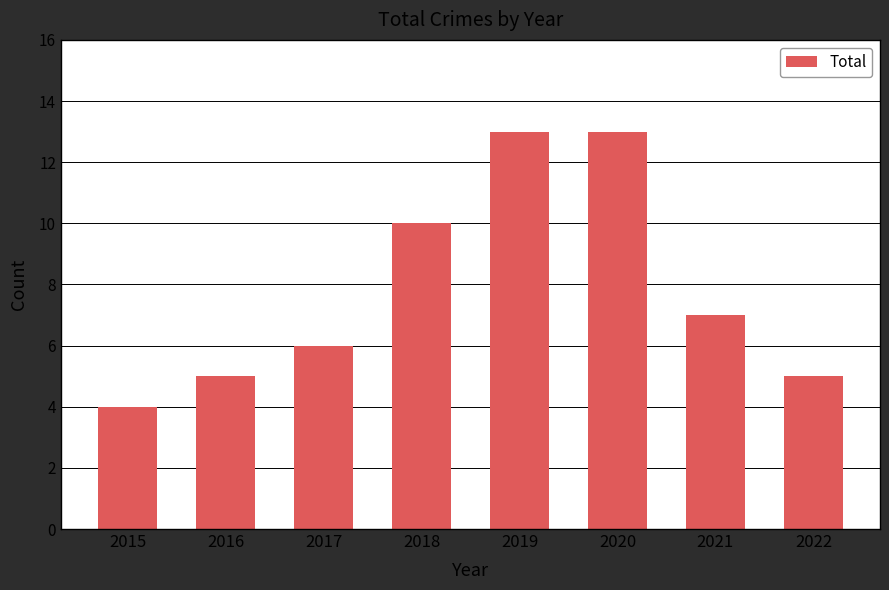

Which has a higher value, 2020 or 2017?

2020